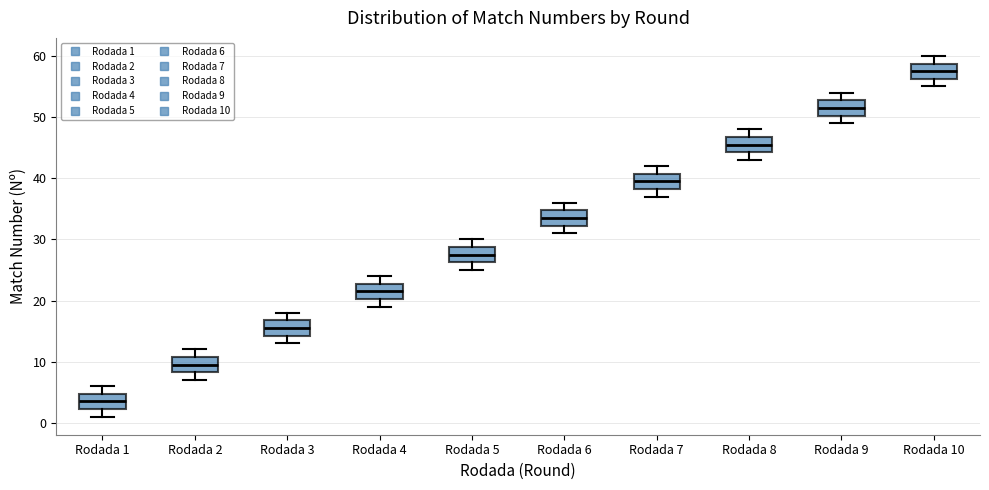

Reading left to right, read every box against the y-axis: the position of its median line, the range the box covers, and the ends of its whiskers. The values are not printed on the chart, so give them approximately, as read against the axis.

Rodada 1: median 4, box 2 to 5, whiskers 1 to 6
Rodada 2: median 10, box 8 to 11, whiskers 7 to 12
Rodada 3: median 16, box 14 to 17, whiskers 13 to 18
Rodada 4: median 22, box 20 to 23, whiskers 19 to 24
Rodada 5: median 28, box 26 to 29, whiskers 25 to 30
Rodada 6: median 34, box 32 to 35, whiskers 31 to 36
Rodada 7: median 40, box 38 to 41, whiskers 37 to 42
Rodada 8: median 46, box 44 to 47, whiskers 43 to 48
Rodada 9: median 52, box 50 to 53, whiskers 49 to 54
Rodada 10: median 58, box 56 to 59, whiskers 55 to 60